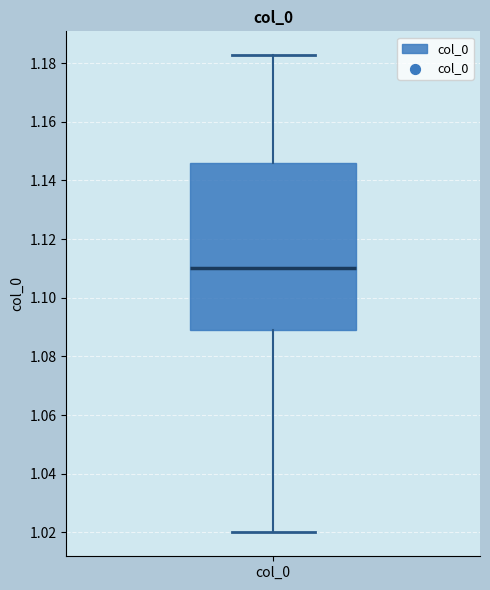

Transcribe this box plot: give where the median line is, the range the box spans, and where the two whiskers end, as read against the y-axis. The values are not printed on the chart, so give them approximately, as read against the axis.

median 1.110, box 1.090 to 1.146, whiskers 1.020 to 1.182